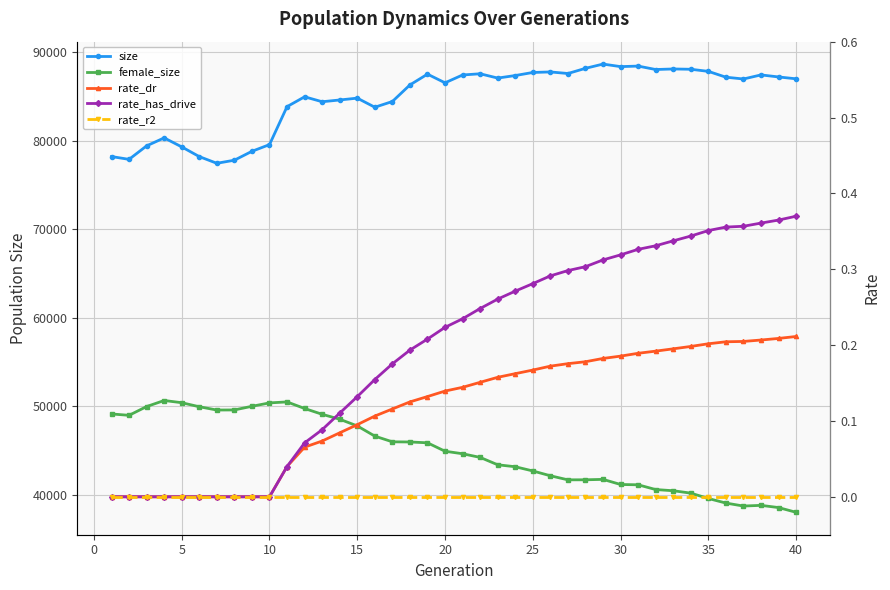

What is the average value of the rate_dr series?

0.1